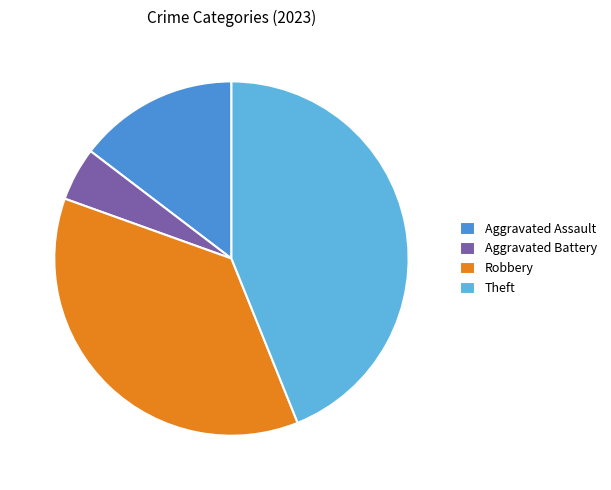

How many slices are in this pie chart?

4